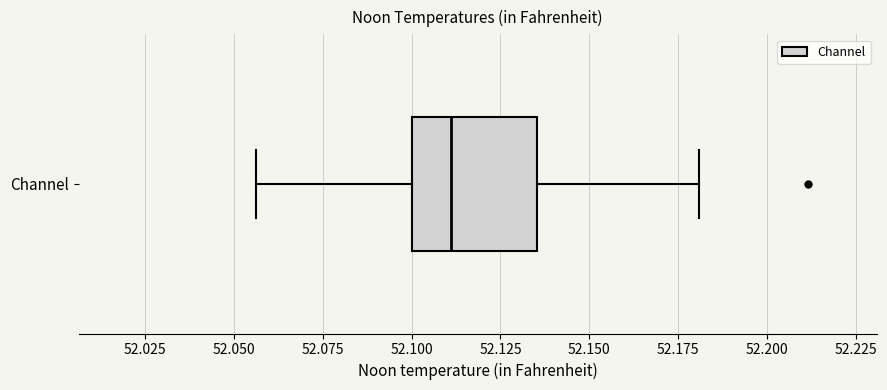

Read this box plot against the x-axis: the position of the median line, the range covered by the box, and the ends of both whiskers. The values are not printed on the chart, so give them approximately, as read against the axis.

median 52.110, box 52.100 to 52.135, whiskers 52.055 to 52.180